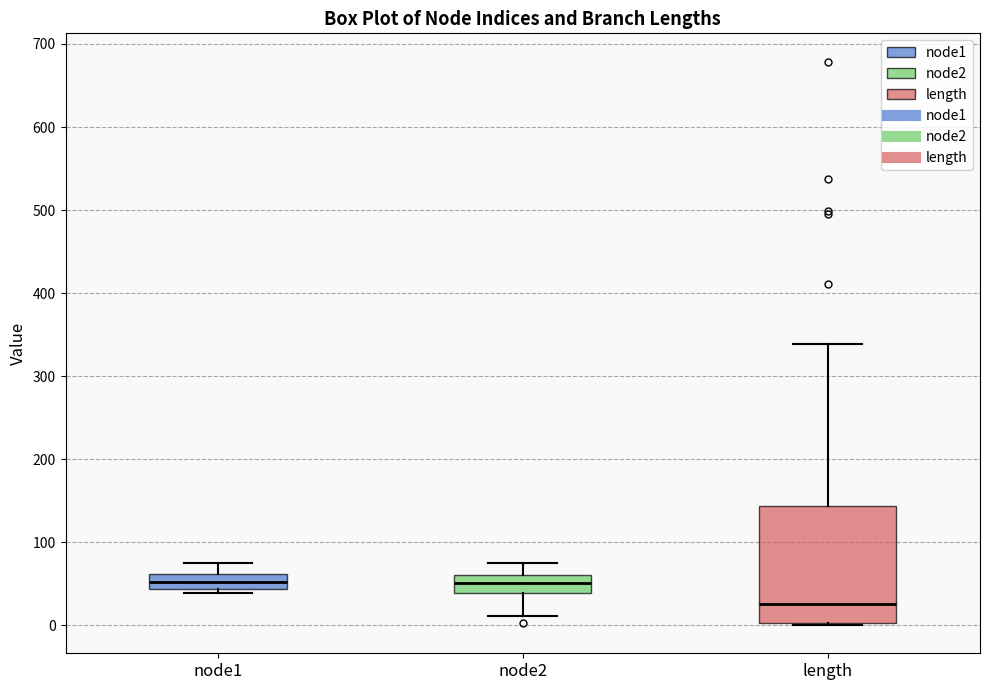

Where does the median line of the box for node1 sit on the y-axis? The values are not printed on the chart, so give them approximately, as read against the axis.

50